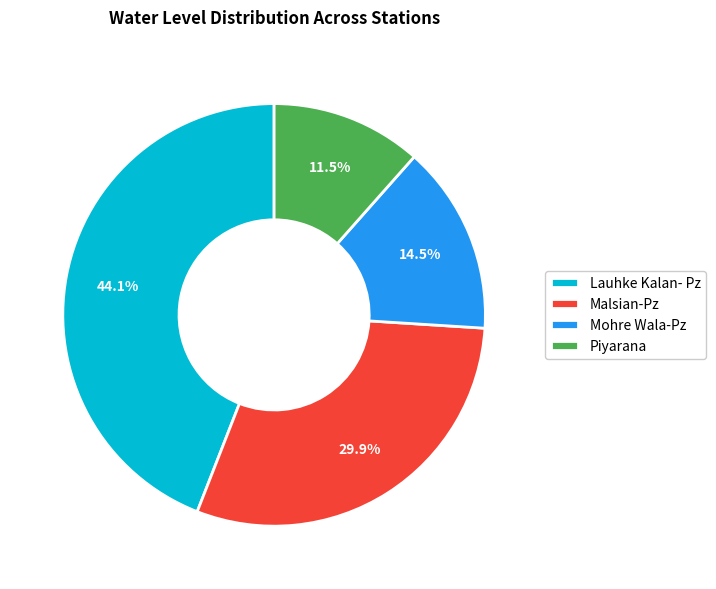

Count the number of slices in the pie.

4